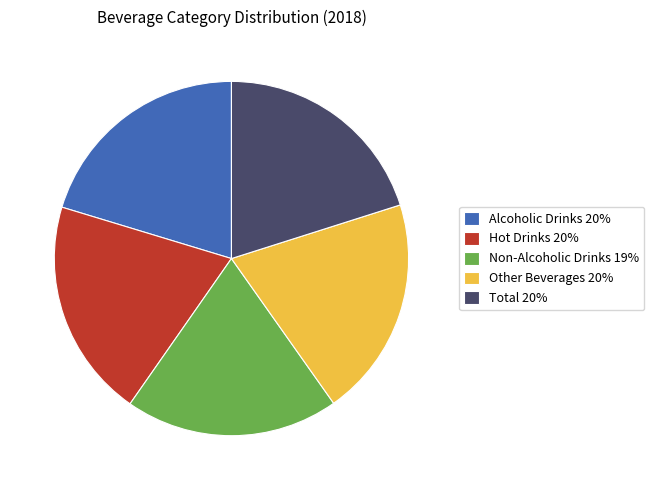

Is the sum of Alcoholic Drinks 20% and Other Beverages 20% greater than half?

No